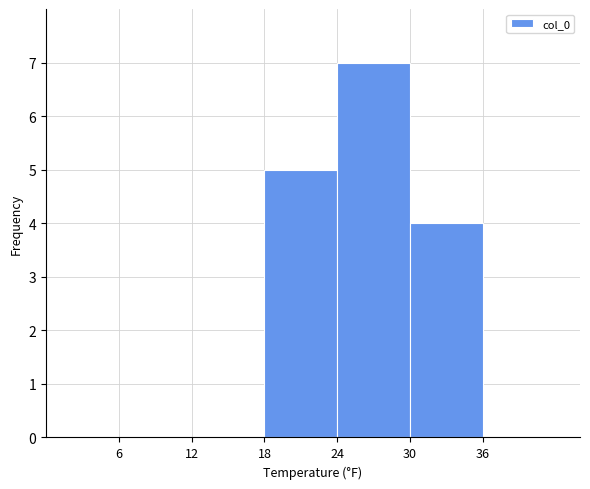

Which range on the x-axis has the tallest bar?

24 to 30